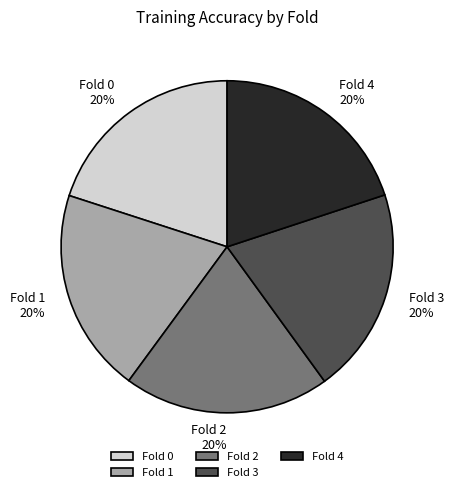

Is the sum of Fold 3 and Fold 1 greater than half?

No